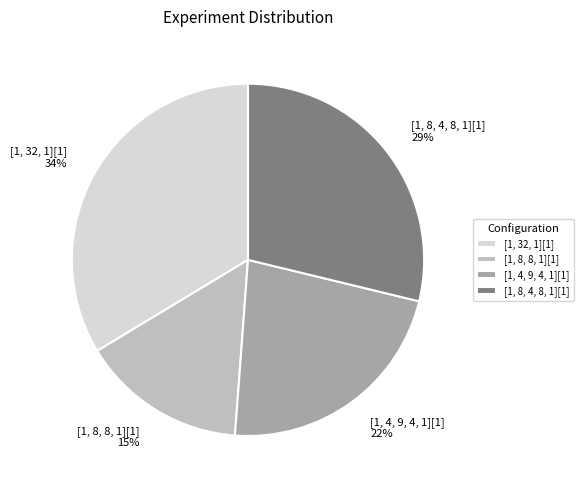

What percentage is the [1, 4, 9, 4, 1][1] slice, to the nearest percent?

22%